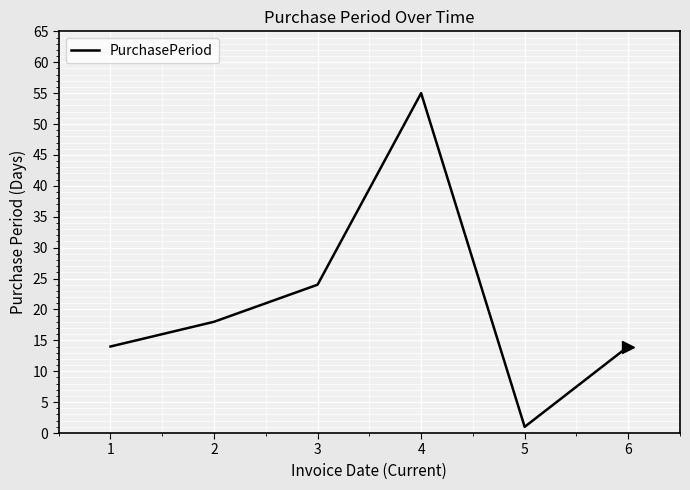

How many interior local valleys (lower than both neighbors) does the data have?

1